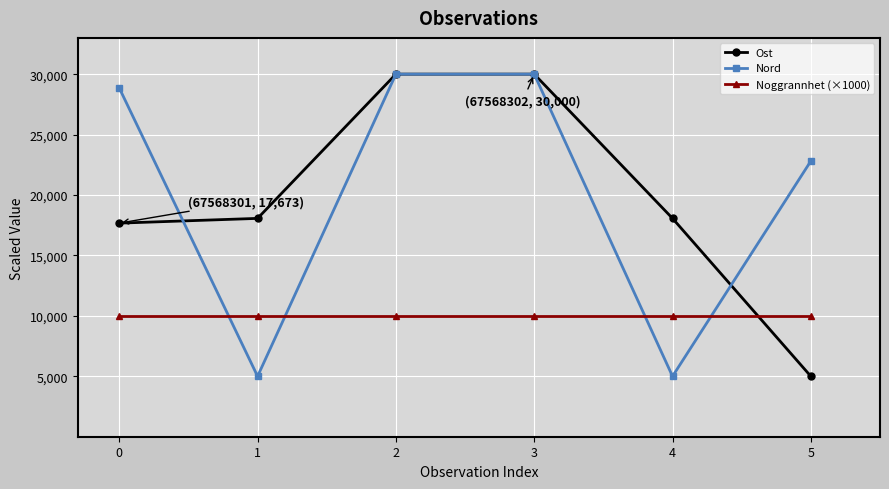

What is the average value of the Nord series?

20277.2